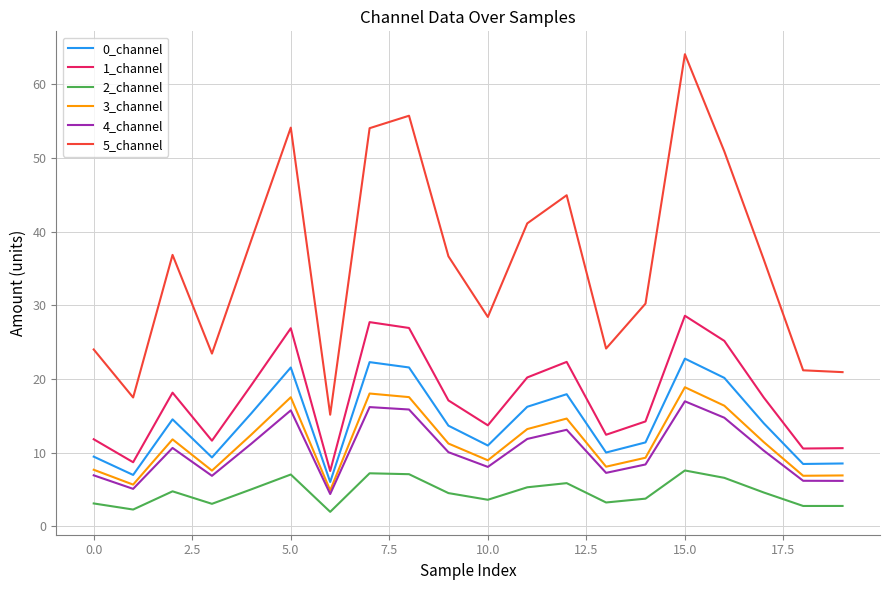

Does the chart have visible grid lines?

Yes